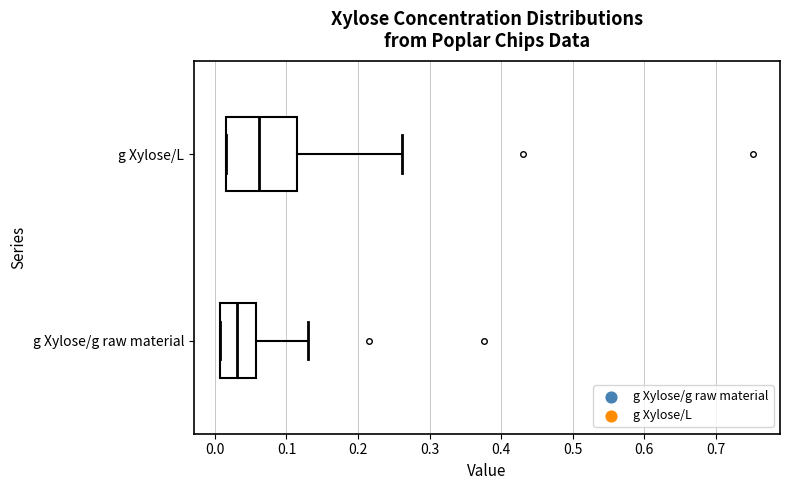

Comparing the boxes themselves (not the whiskers), which one is the widest?

g Xylose/L